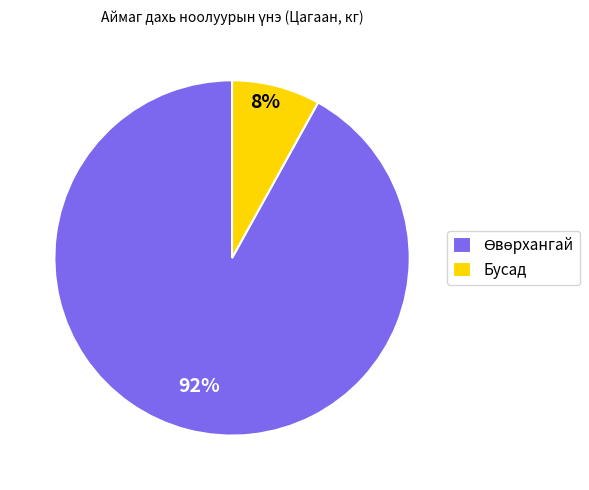

Which slice is the smallest?

Бусад